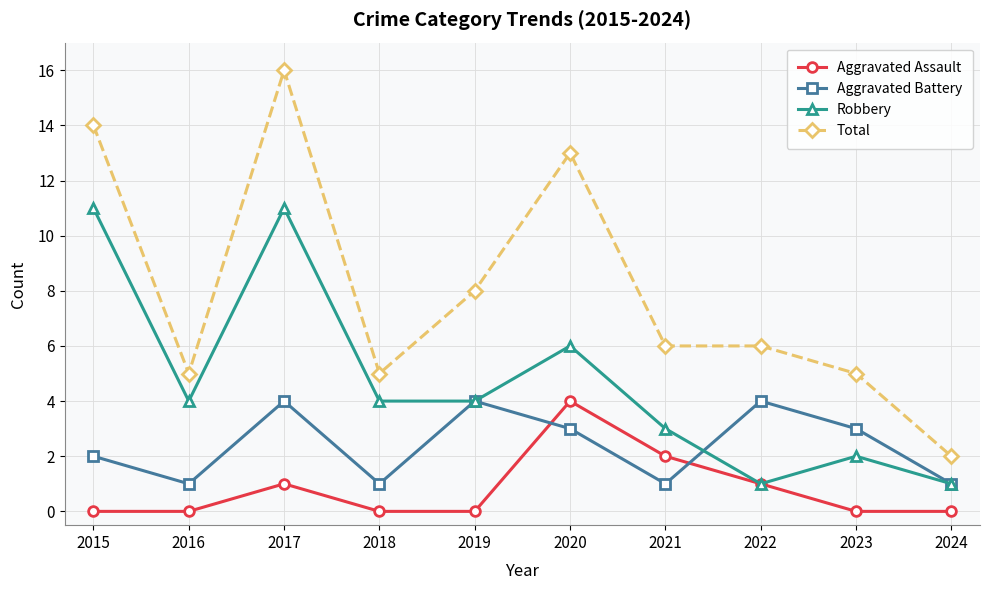

Which series has the largest range (max minus min)?

Total